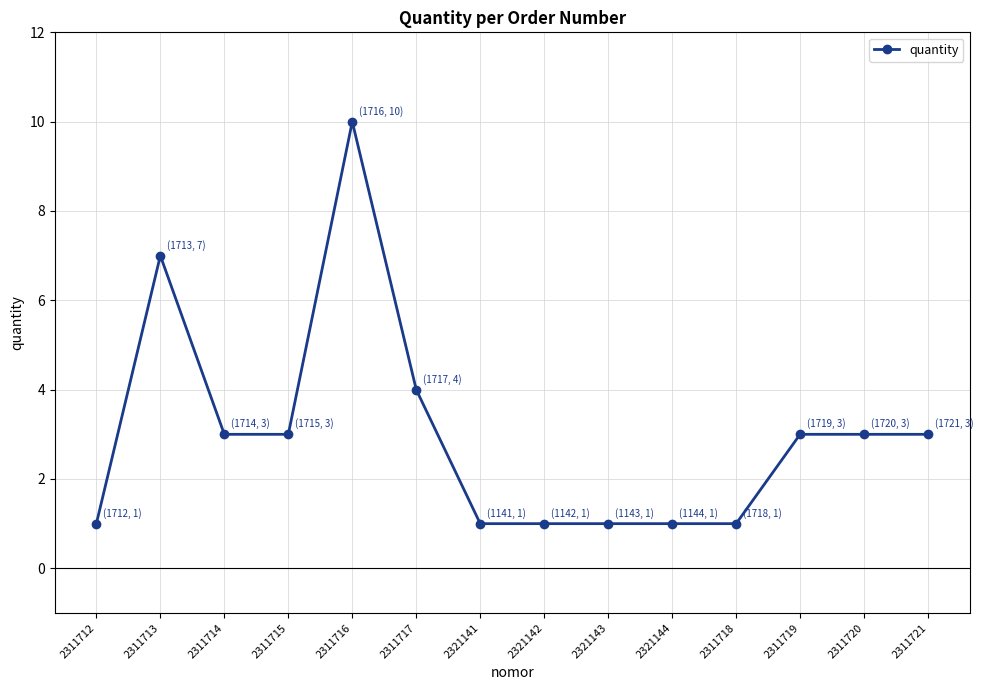

Count the values in the range 1 to 3.

11